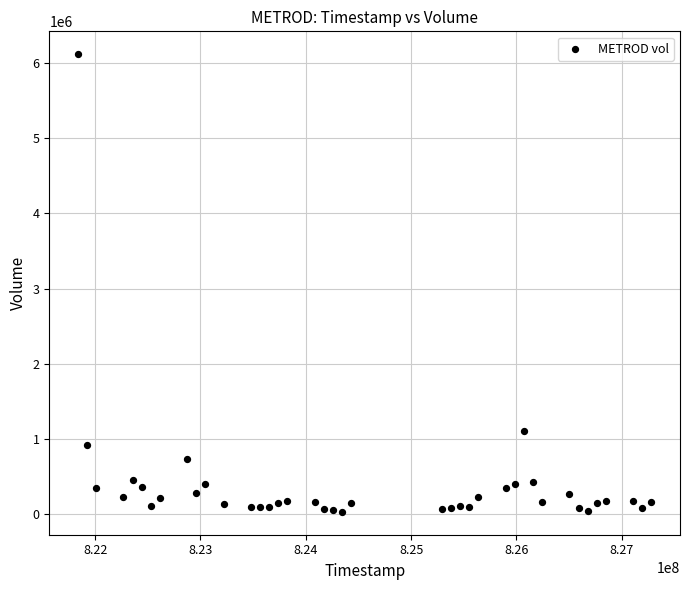

What is the range of X values (max minus min)?

5443200